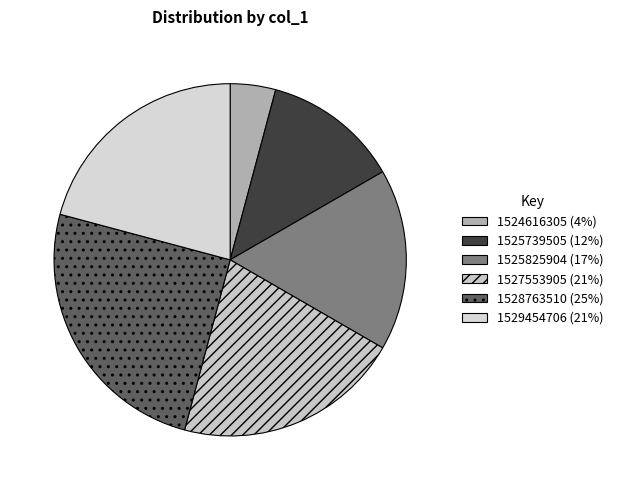

Is there a majority slice in this chart?

No